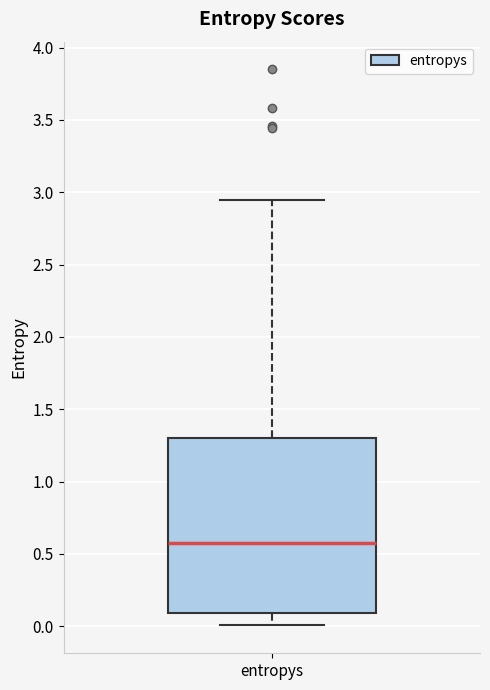

Where is the lower edge of the box for entropys on the y-axis? The values are not printed on the chart, so give them approximately, as read against the axis.

0.10